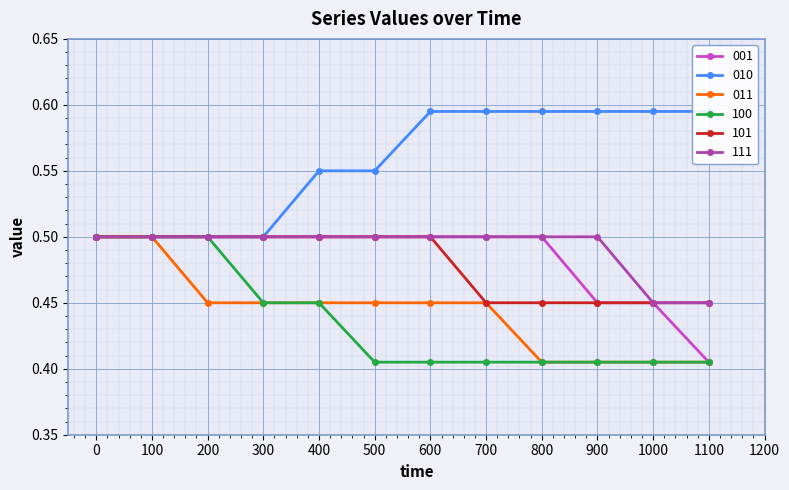

What is the highest value of the 100 series?

0.5